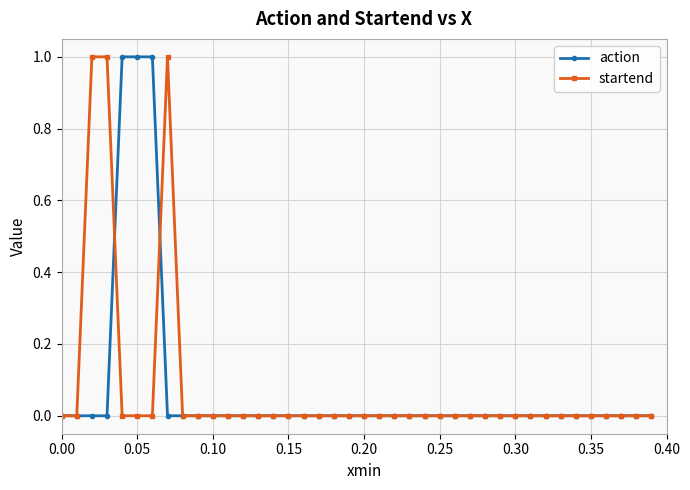

What is the difference between the maximum and minimum values in the startend series?

1.0